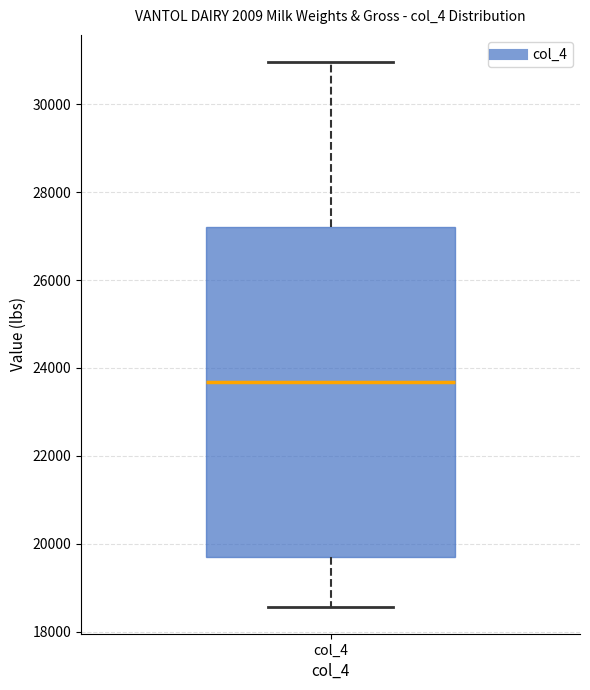

Read this box plot against the y-axis: the position of the median line, the range covered by the box, and the ends of both whiskers. The values are not printed on the chart, so give them approximately, as read against the axis.

median 23600, box 19600 to 27200, whiskers 18600 to 31000